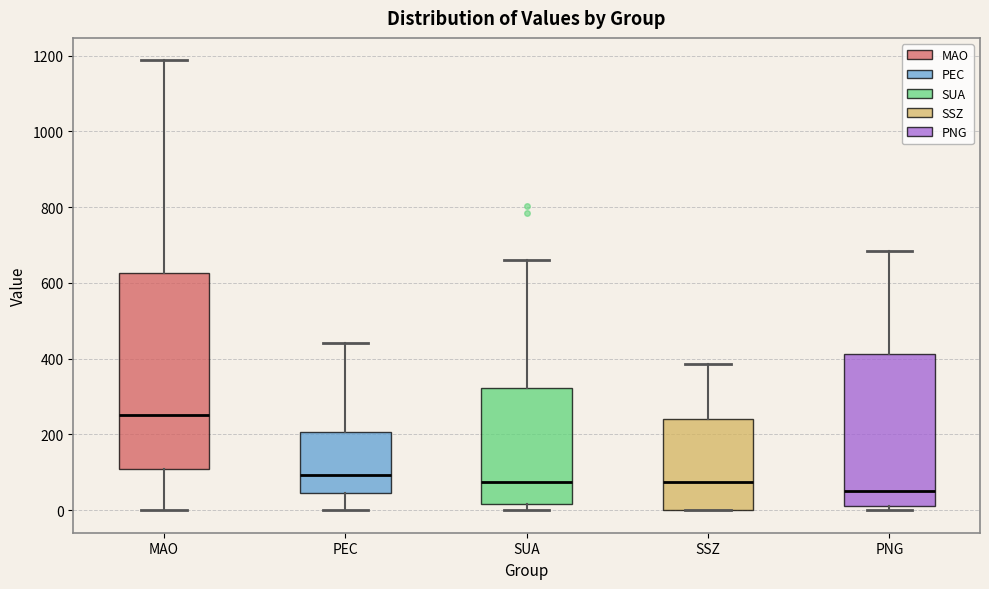

Reading left to right, transcribe this box plot: for each box, give where its median line is, the range the box spans, and where its two whiskers end, as read against the y-axis. The values are not printed on the chart, so give them approximately, as read against the axis.

MAO: median 260, box 100 to 620, whiskers 0 to 1180
PEC: median 100, box 40 to 200, whiskers 0 to 440
SUA: median 80, box 20 to 320, whiskers 0 to 660
SSZ: median 80, box 0 to 240, whiskers 0 to 380
PNG: median 60, box 20 to 420, whiskers 0 to 680